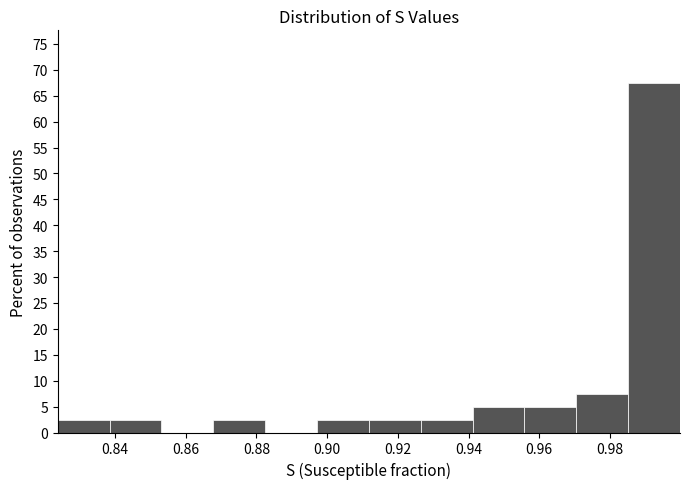

What is the height of the bar covering 0.838 to 0.854 on the x-axis? Neither the bar edges nor the heights are printed on the chart, so give them approximately, as read against the axes.

2.5